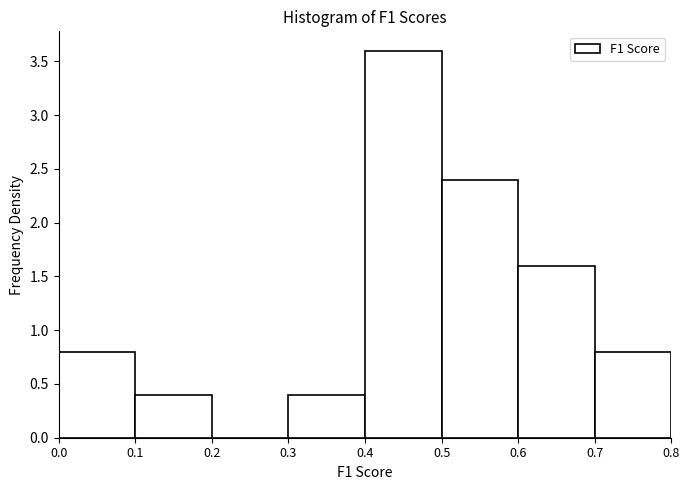

Reading left to right, transcribe this chart: for each bar, give the range it covers on the x-axis and its height. The values are not printed on the chart, so give them approximately, as read against the axis.

0.0 to 0.1: 0.8
0.1 to 0.2: 0.4
0.2 to 0.3: 0
0.3 to 0.4: 0.4
0.4 to 0.5: 3.6
0.5 to 0.6: 2.4
0.6 to 0.7: 1.6
0.7 to 0.8: 0.8